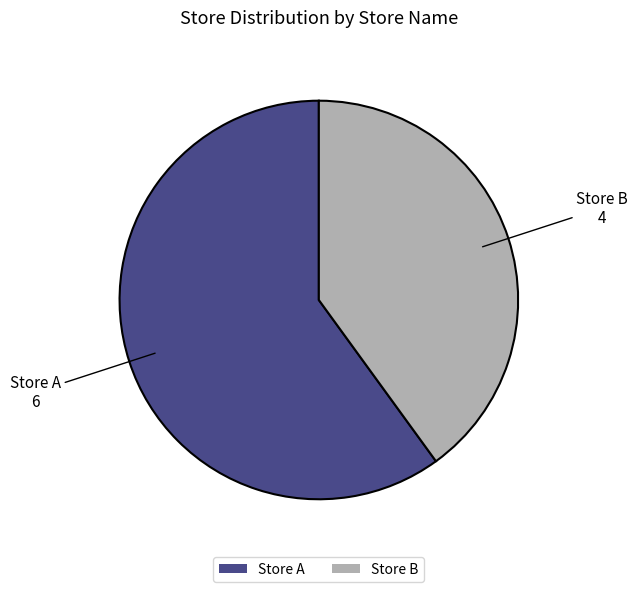

Between Store A and Store B, which is larger?

Store A